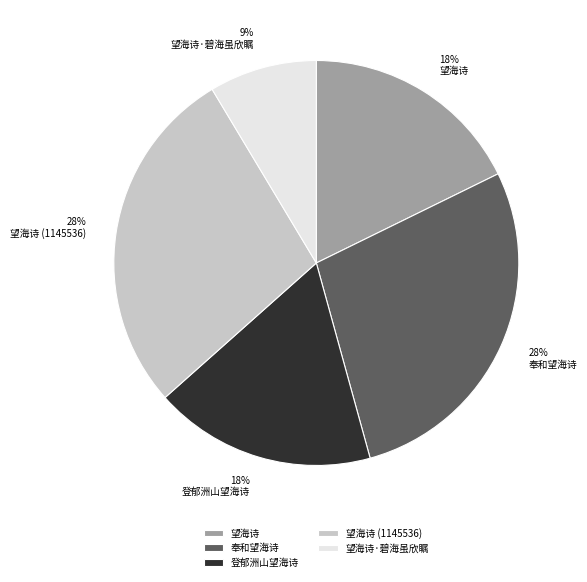

The 奉和望海诗 slice represents 28% of the pie. True or false?

True